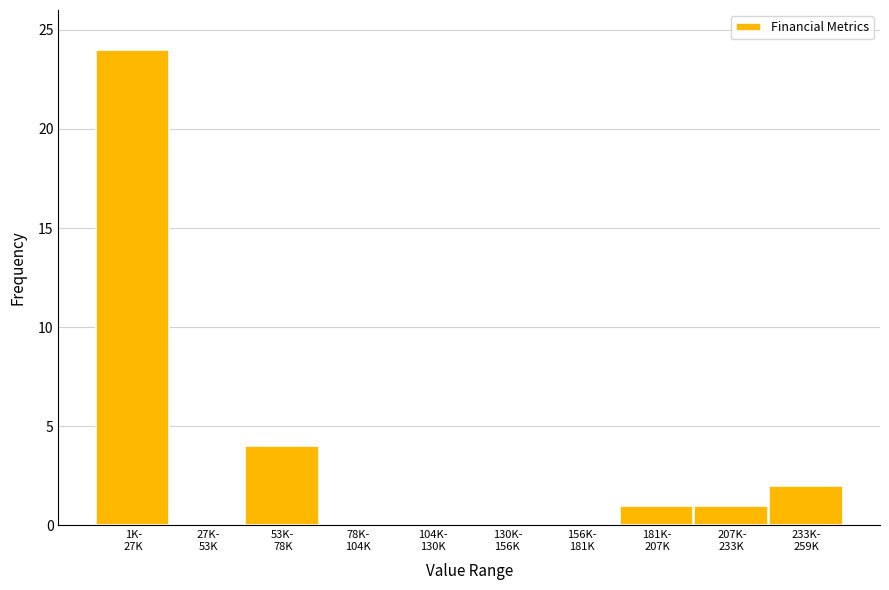

What is the maximum value shown in the chart?

24